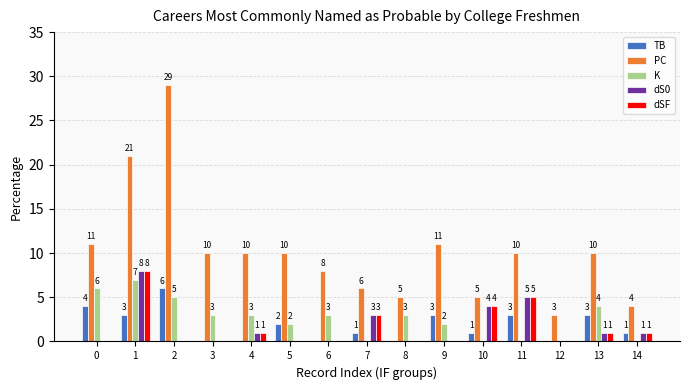

Is the value of dSF at 10 greater than the value of PC at 9?

No